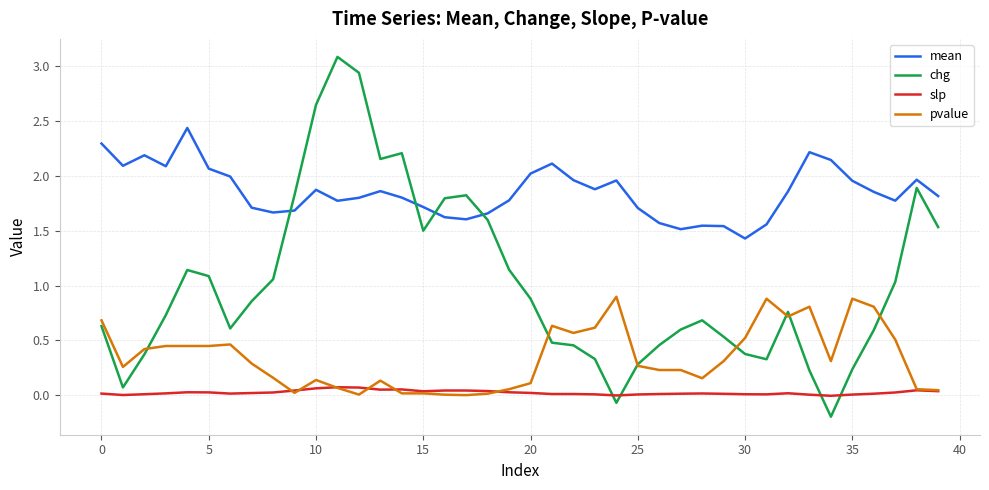

How many interior local valleys does the mean series have?

9